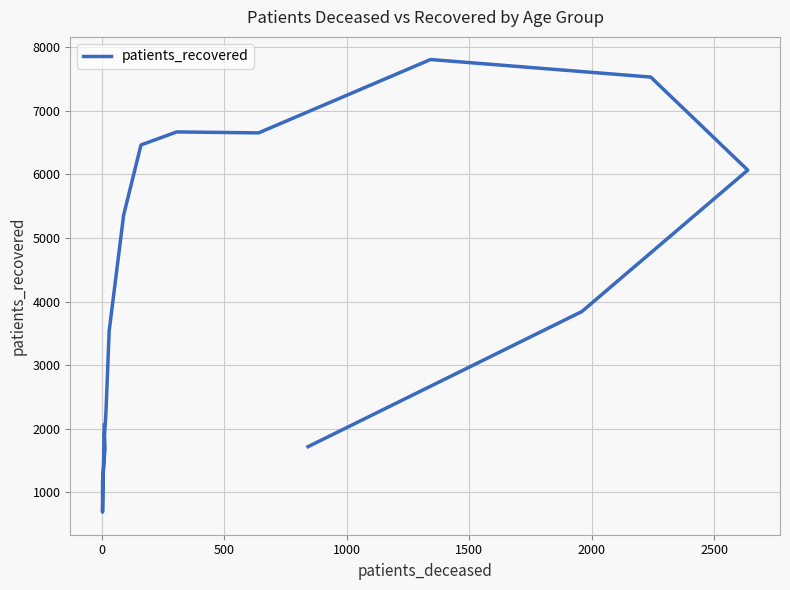

What is the maximum value shown in the chart?

7808